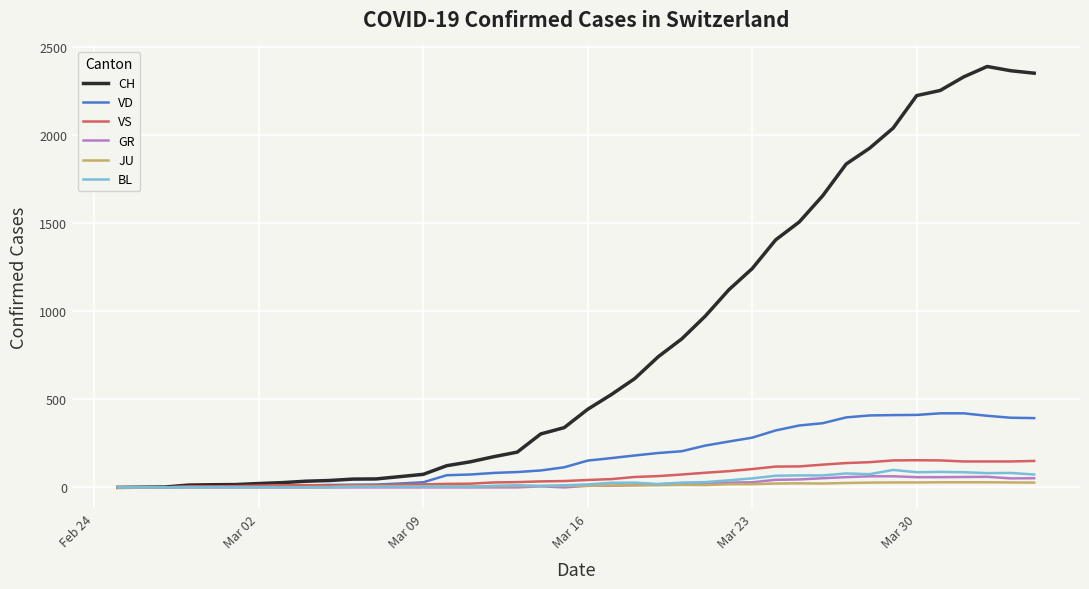

Which series has the largest total across all categories?

CH